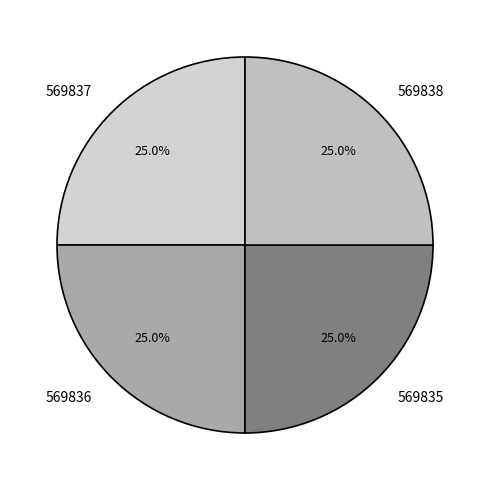

What is the ratio of the value at 569838 to the value at 569836?

1.0